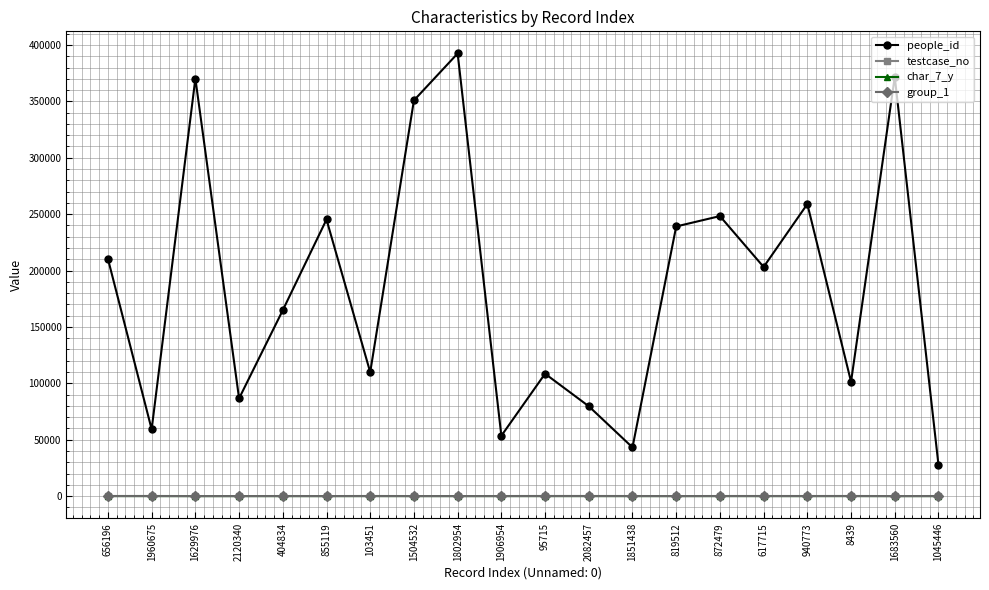

What value does the testcase_no series have at 103451?

84